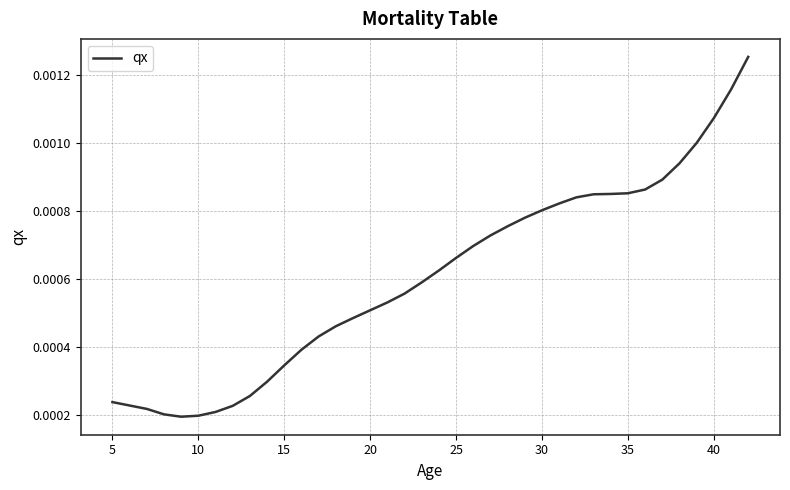

How many points are lower than both their immediate neighbors (excluding endpoints)?

1